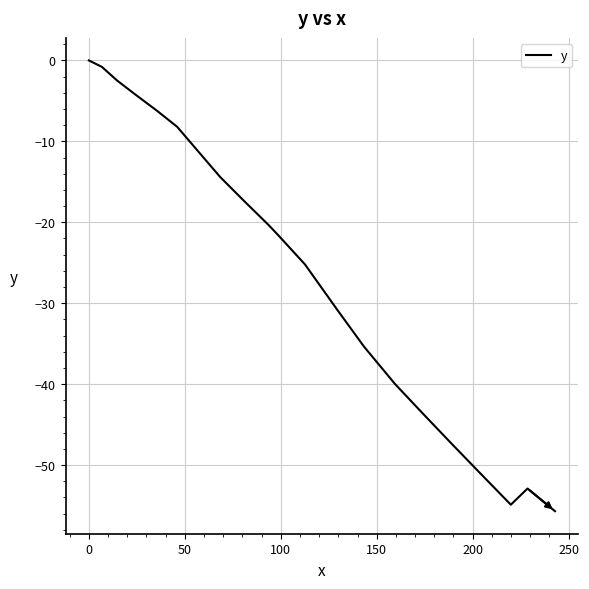

What is the difference between the maximum and minimum values?

55.7